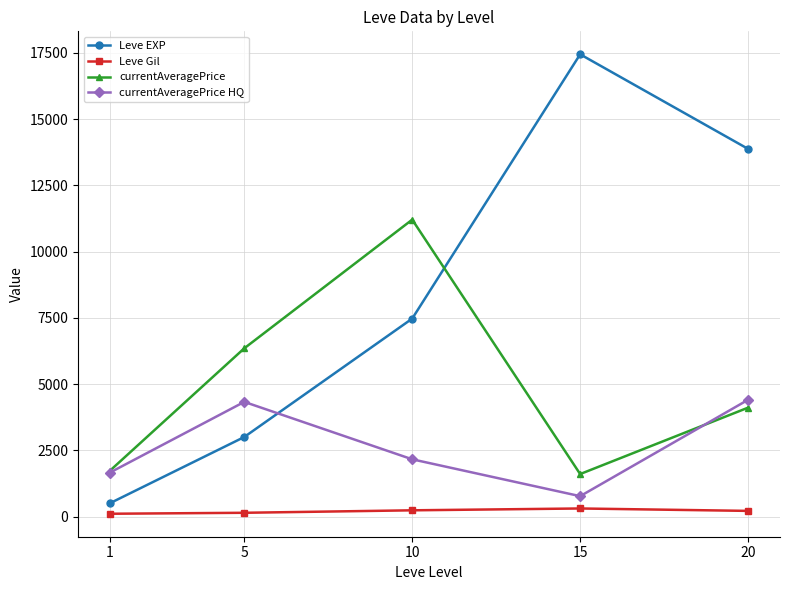

True or false: Leve Gil and currentAveragePrice cross at least once.

False